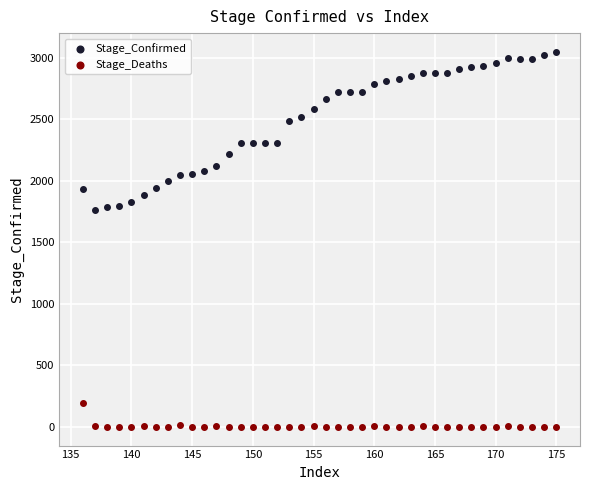

Which series has the widest spread of Y values?

Stage_Confirmed